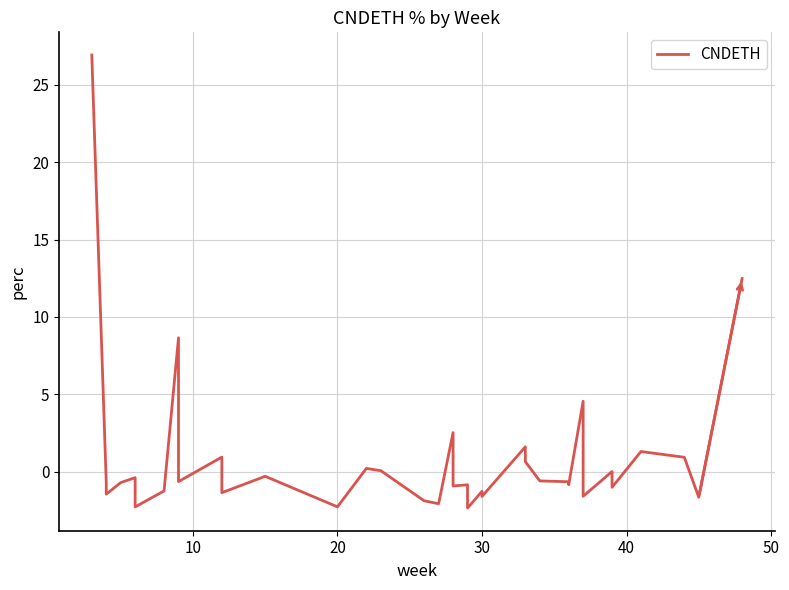

Count the number of categories in the chart.

40